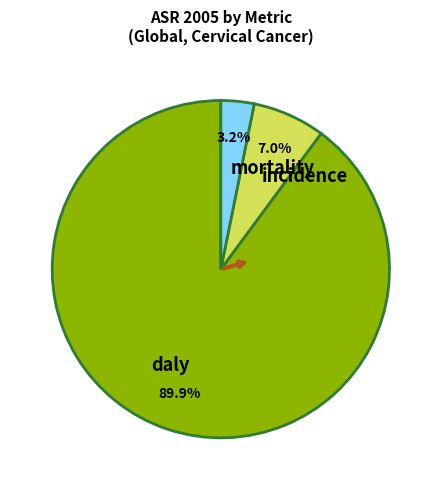

How many segments does this pie chart have?

3